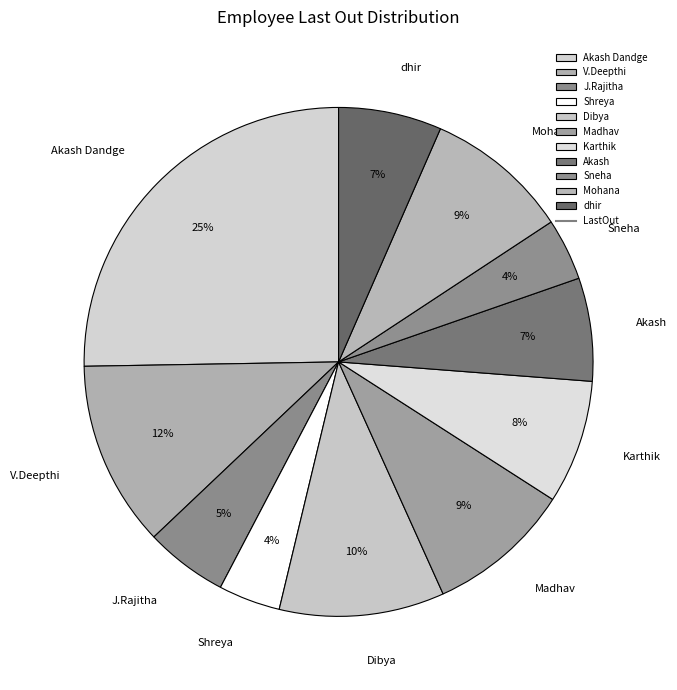

What percentage is the dhir slice, to the nearest percent?

7%